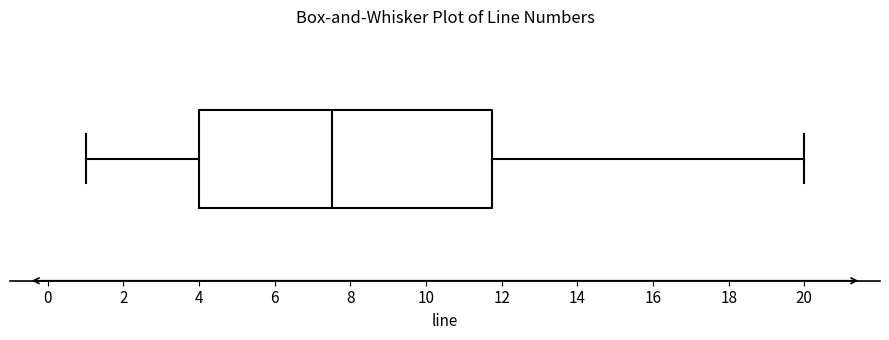

Transcribe this box plot: give where the median line is, the range the box spans, and where the two whiskers end, as read against the x-axis. The values are not printed on the chart, so give them approximately, as read against the axis.

median 7.6, box 4.0 to 11.8, whiskers 1.0 to 20.0